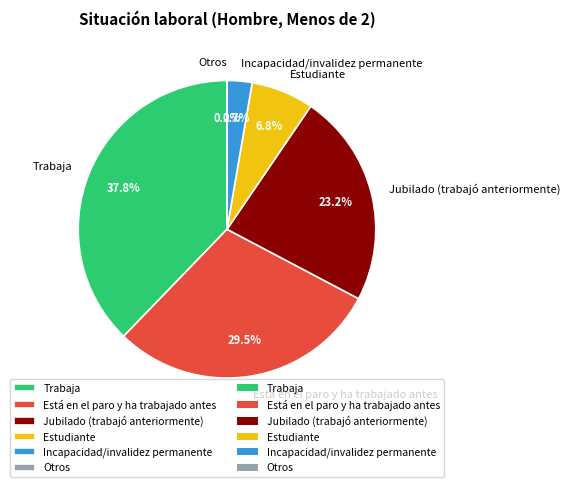

Rank the categories by value from highest to lowest.

Trabaja, Está en el paro y ha trabajado antes, Jubilado (trabajó anteriormente), Estudiante, Incapacidad/invalidez permanente, Otros